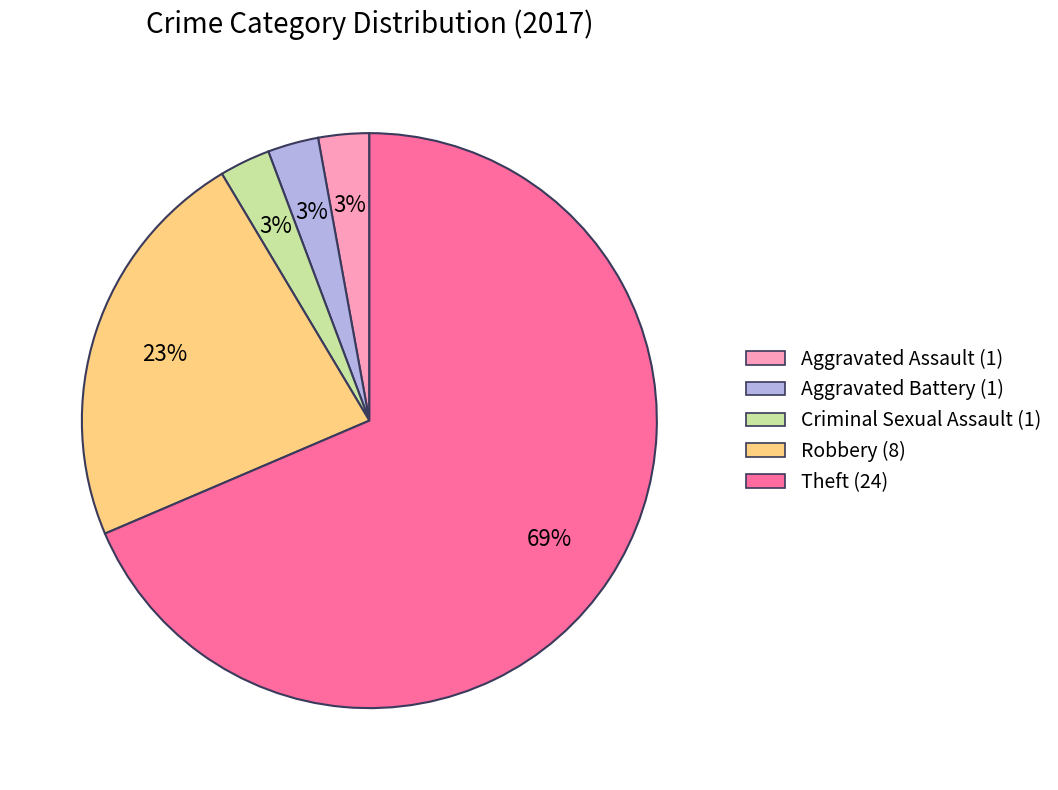

To the nearest percent, what is the difference between the Aggravated Battery and Robbery slice percentages?

20%